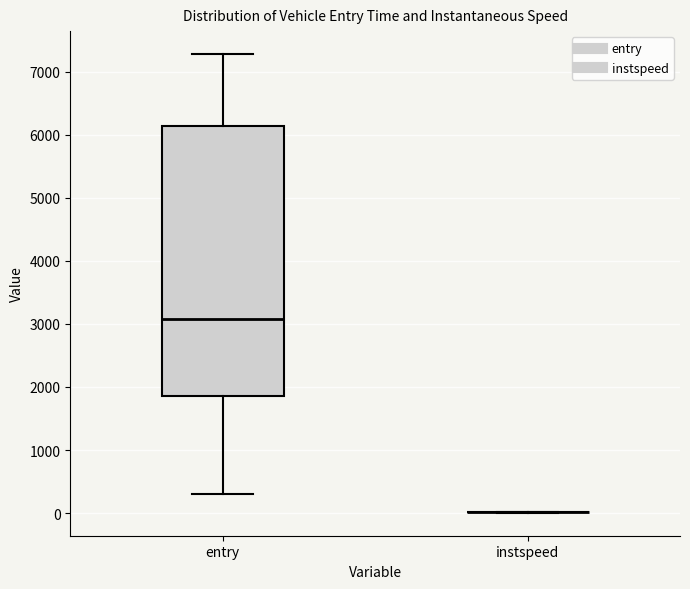

Comparing the boxes themselves (not the whiskers), which one is the tallest?

entry